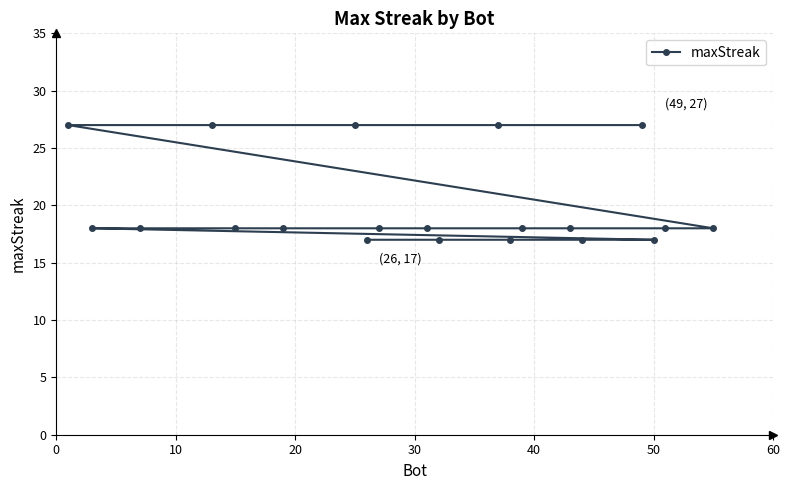

What is the maximum value shown in the chart?

27